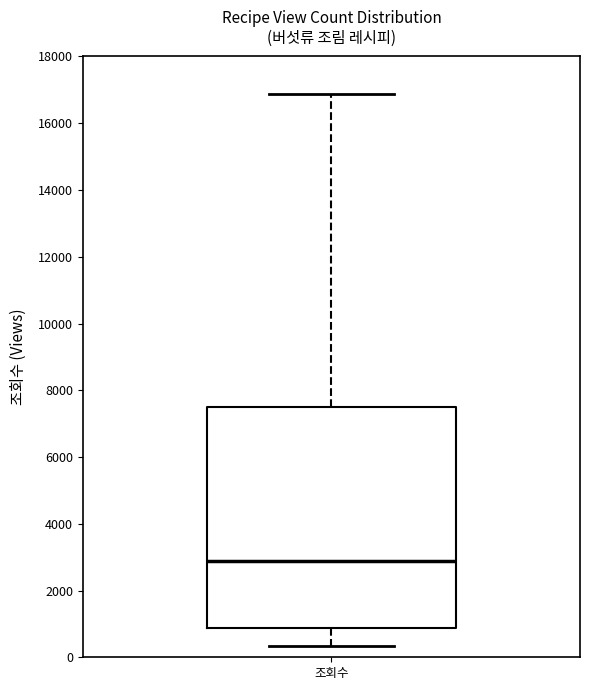

Transcribe this box plot: give where the median line is, the range the box spans, and where the two whiskers end, as read against the y-axis. The values are not printed on the chart, so give them approximately, as read against the axis.

median 2800, box 800 to 7400, whiskers 400 to 16800